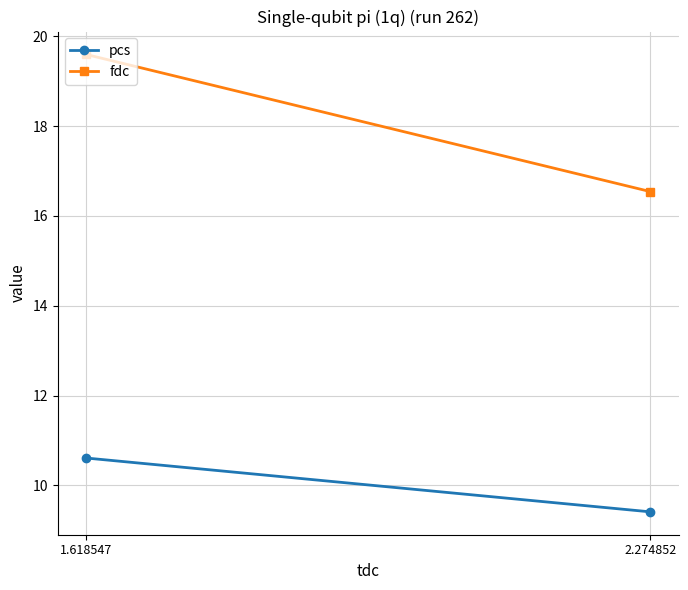

Which series has the widest spread of values?

fdc